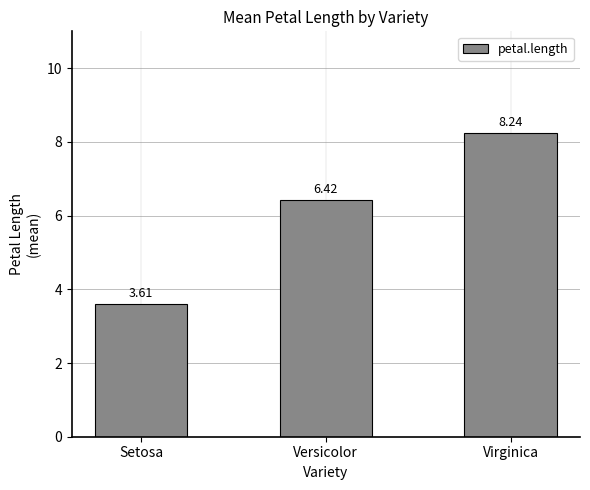

Reading left to right, what are all the values shown in this chart?

3.6	6.4	8.2